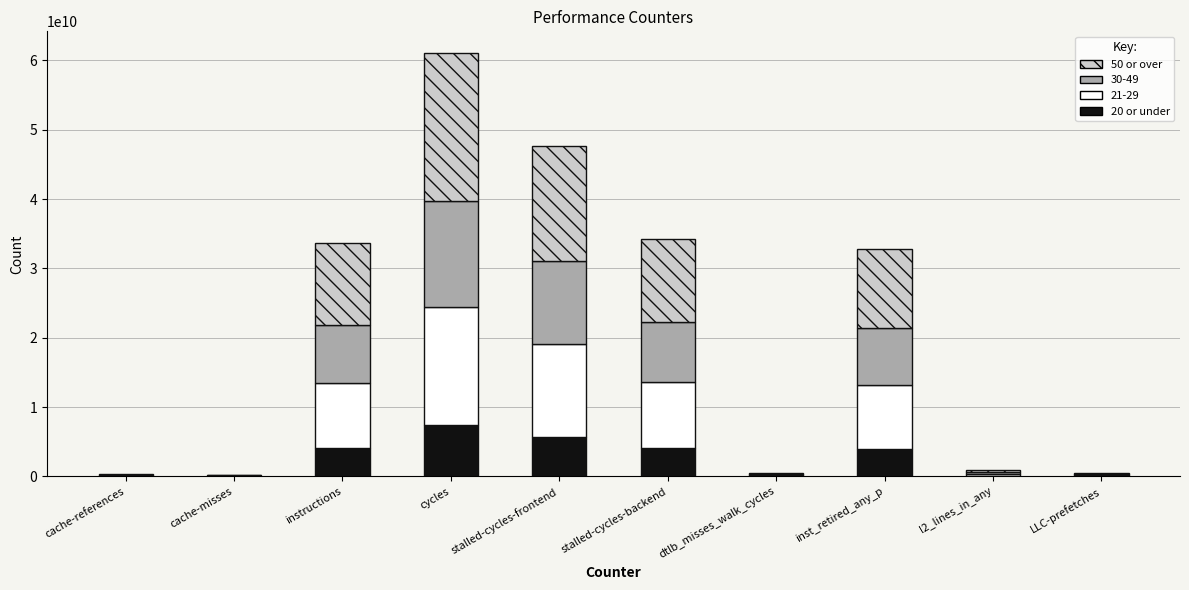

At which category is the sum across all series the highest?

cycles